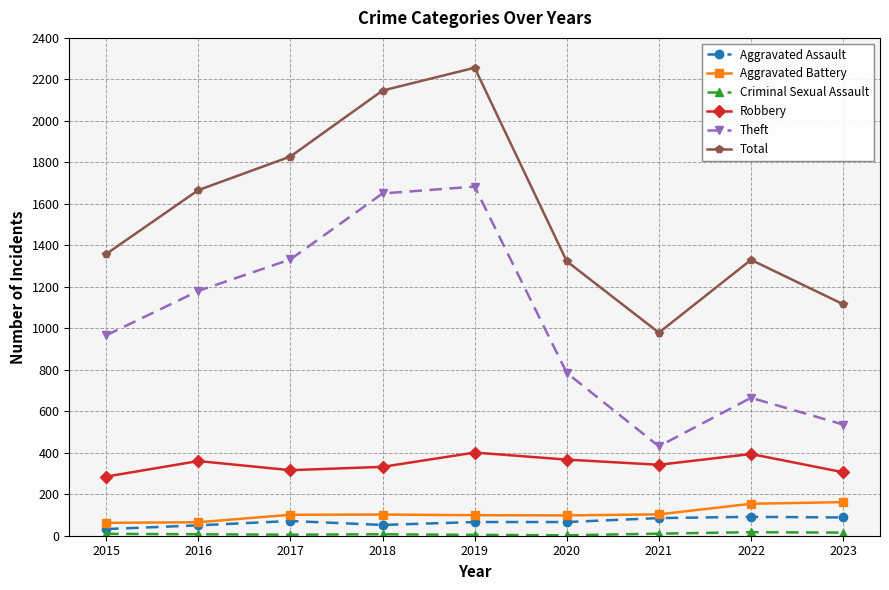

What is the difference between the Robbery values at 2023 and 2022?

88